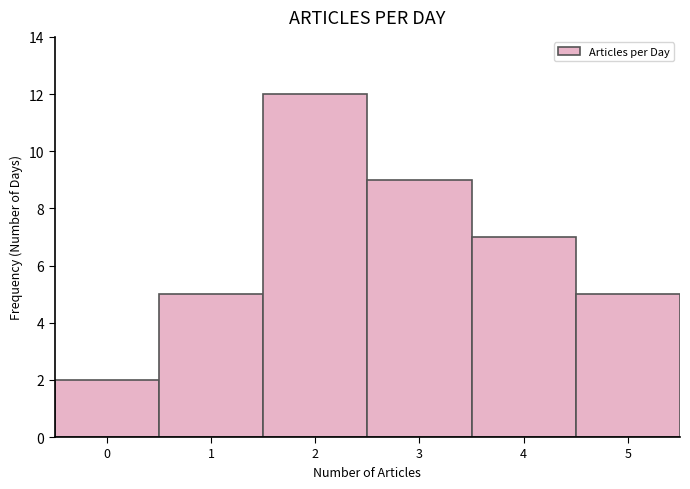

Reading left to right, extract all data points from this chart.

0=2	1=5	2=12	3=9	4=7	5=5